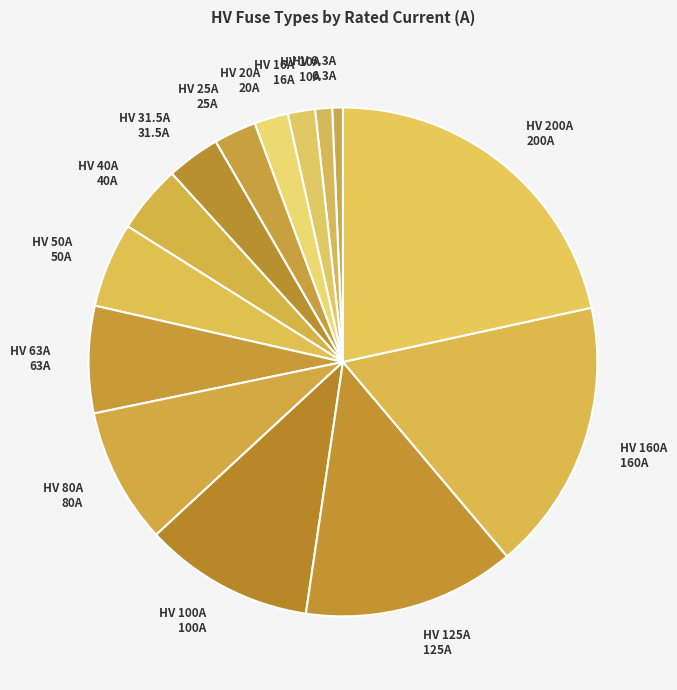

Is it true that HV 100A 100A is 11% of the pie?

True